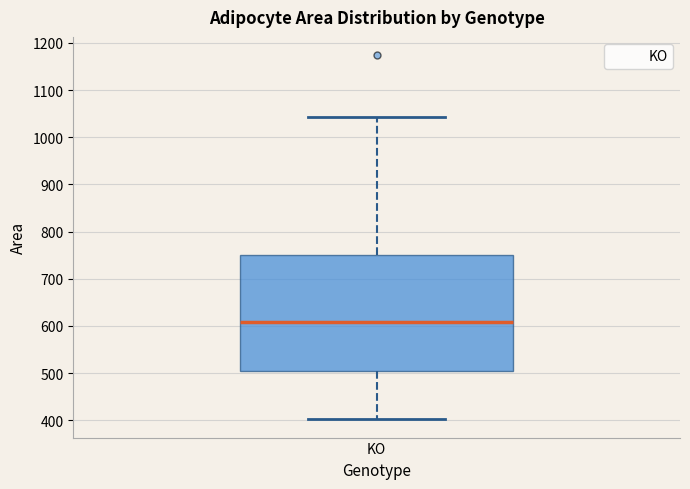

Transcribe this box plot: give where the median line is, the range the box spans, and where the two whiskers end, as read against the y-axis. The values are not printed on the chart, so give them approximately, as read against the axis.

median 610, box 500 to 750, whiskers 400 to 1040